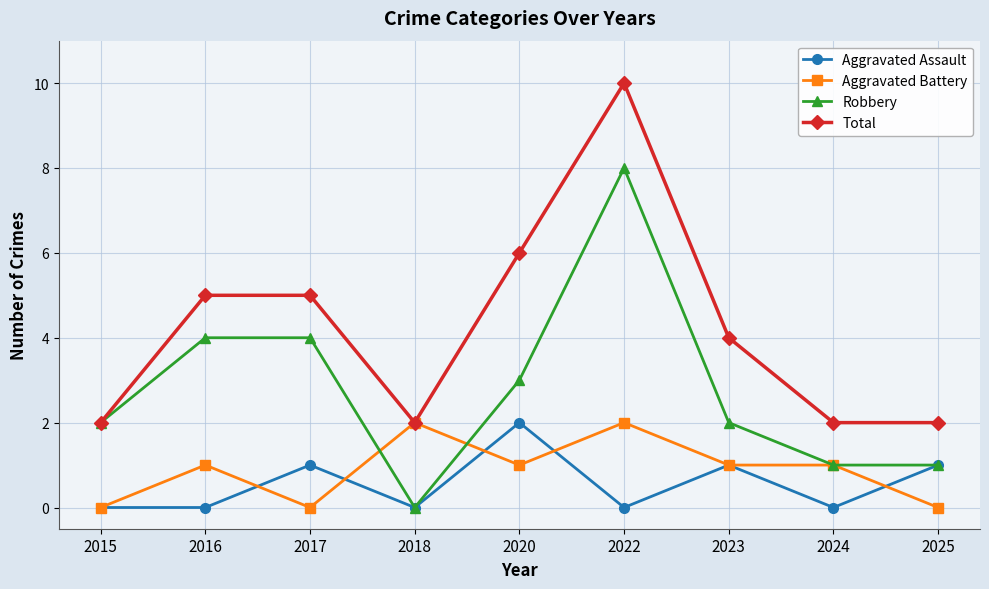

Between 2015 and 2017, which series saw the biggest shift?

Total